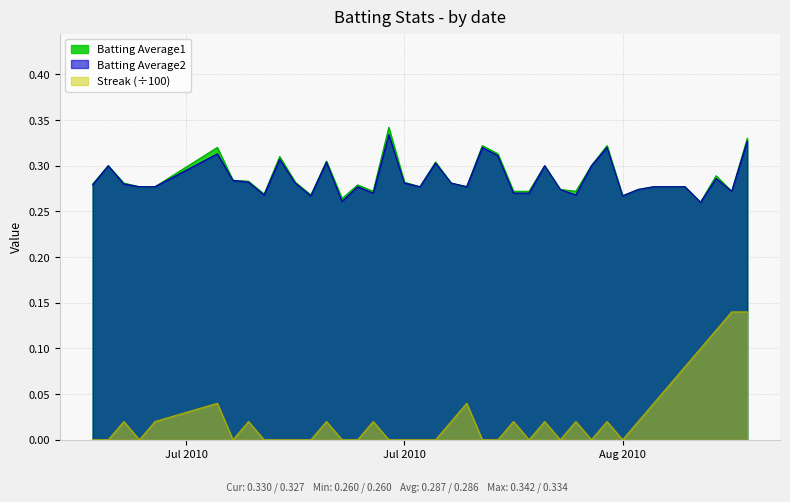

True or false: Streak and Batting Average2 cross at least once.

False